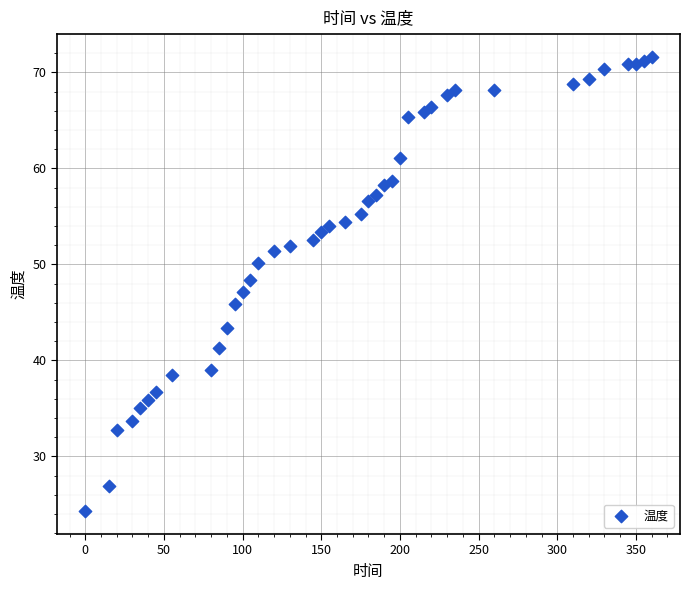

What is the range of Y values (max minus min)?

47.3